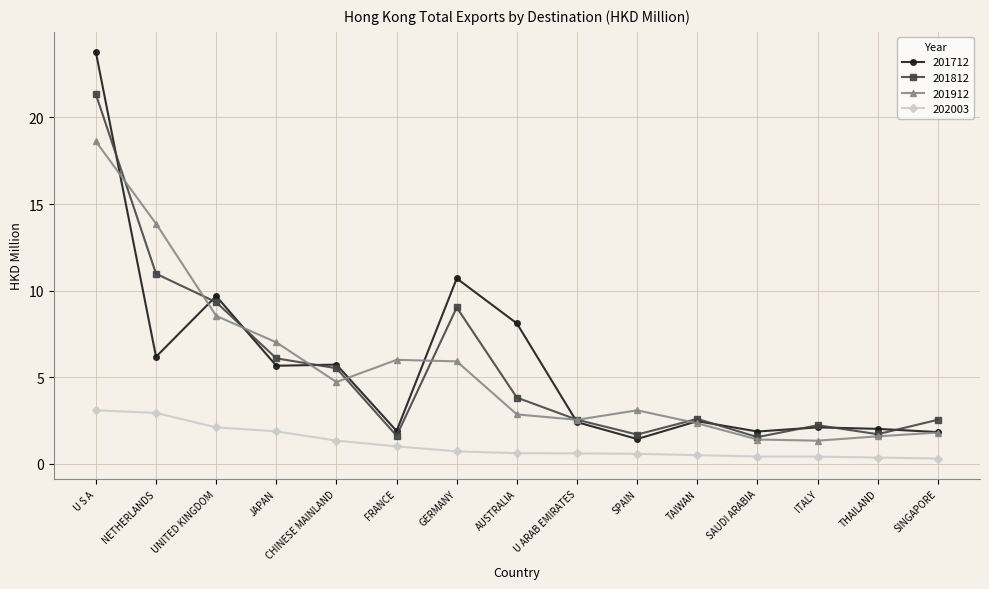

What is the approximate value of 201912 at CHINESE MAINLAND?

4.7